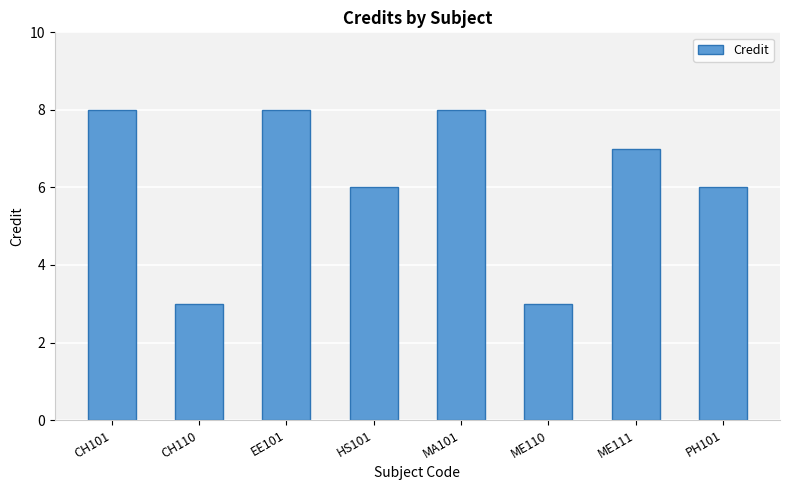

At which label does the data first exceed 7?

CH101